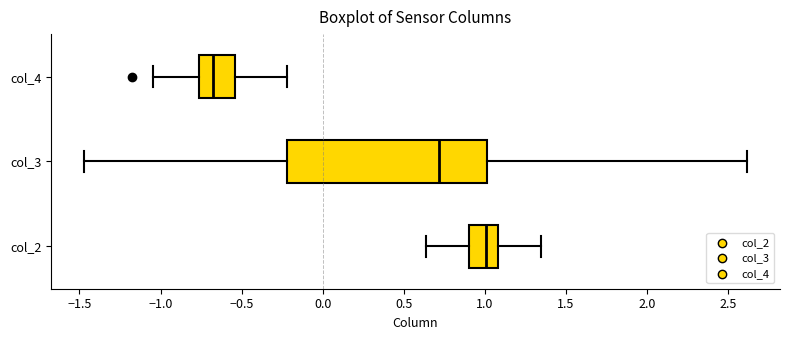

Where does the median line of the box for col_3 sit on the x-axis? The values are not printed on the chart, so give them approximately, as read against the axis.

0.70